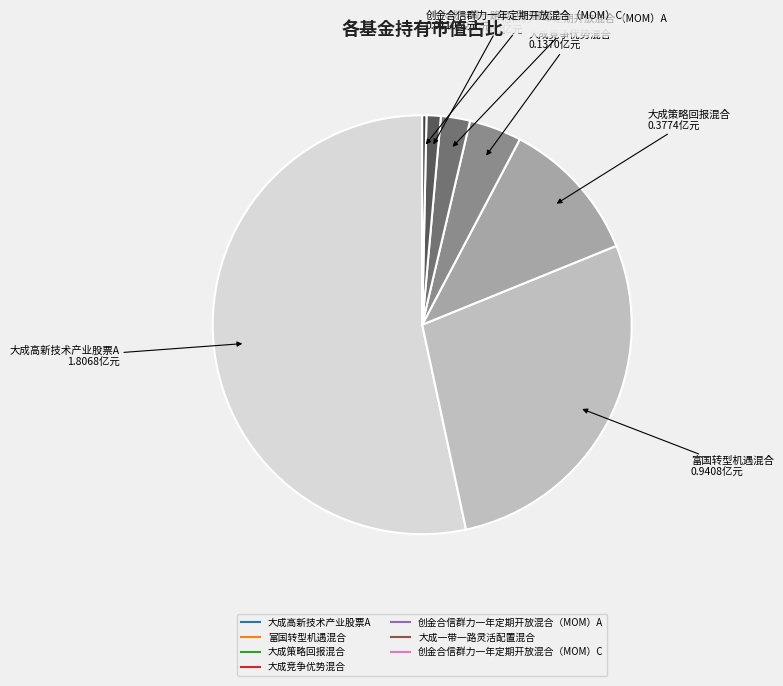

Which slice is the largest?

大成高新技术产业股票A